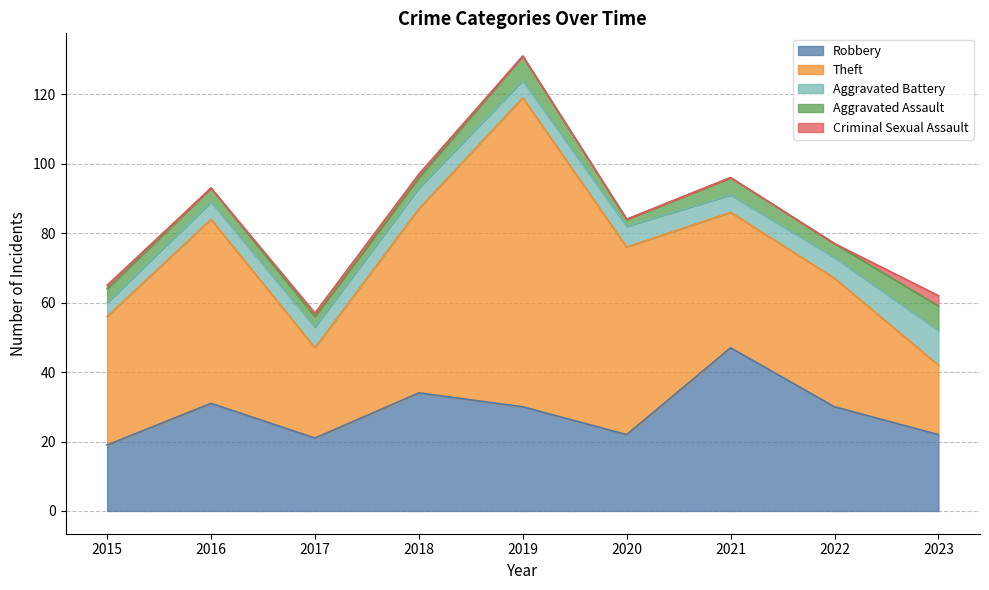

Reading left to right, list all the values displayed in this chart.

Robbery: 19	31	21	34	30	22	47	30	22
Theft: 37	53	26	53	89	54	39	37	20
Aggravated Battery: 4	5	6	6	5	6	5	6	10
Aggravated Assault: 4	4	3	3	7	2	5	4	7
Criminal Sexual Assault: 1	0	1	1	0	0	0	0	3